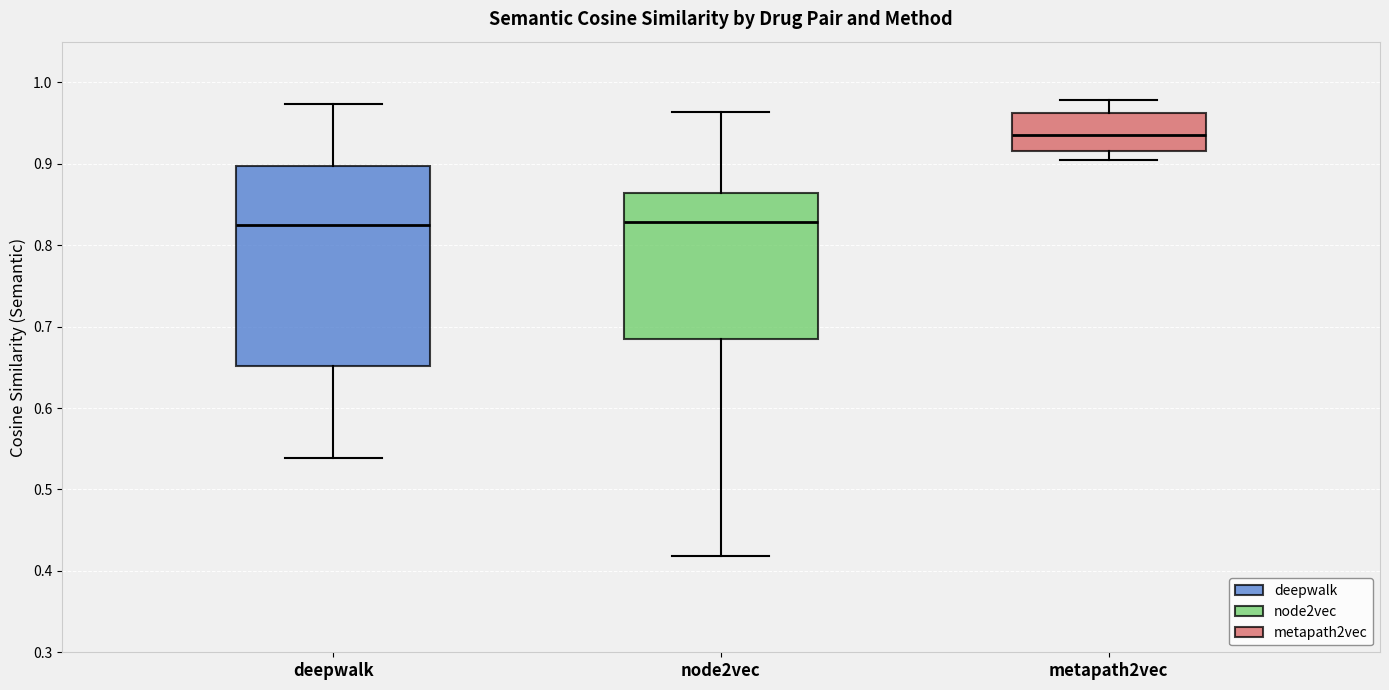

Which box is the tallest, from its lower edge to its upper edge?

deepwalk